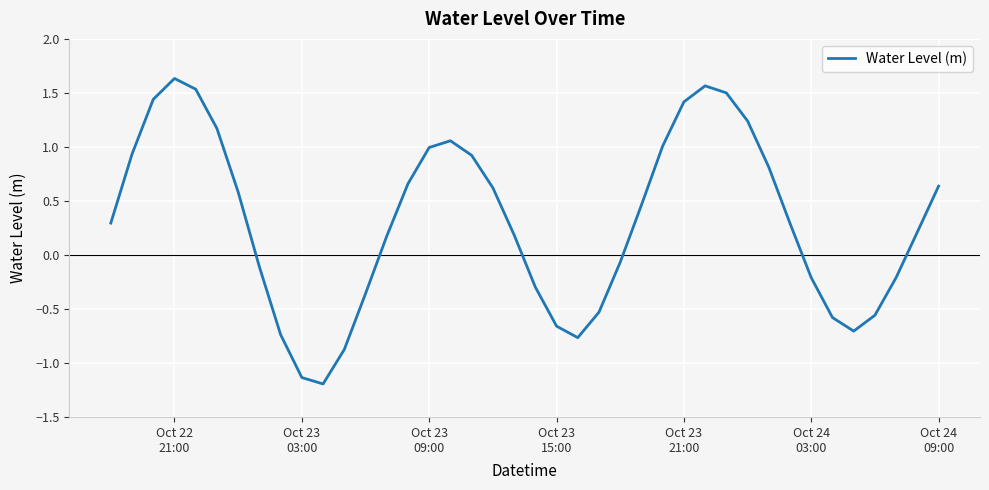

What is the greatest value displayed?

1.6